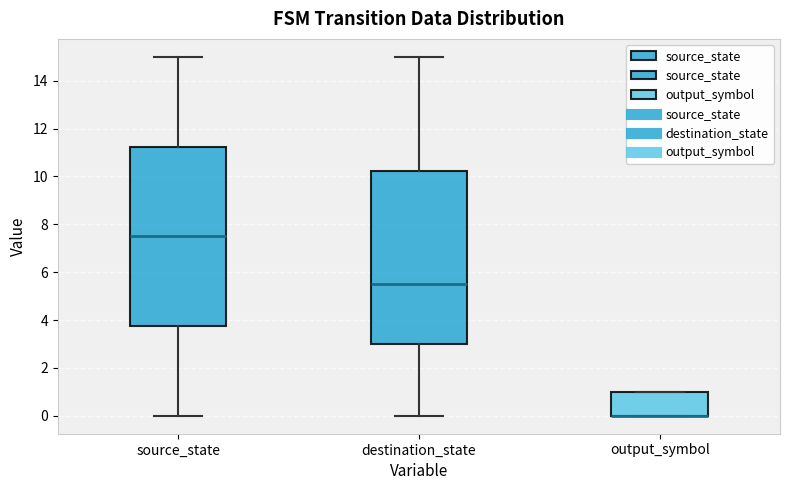

Reading left to right, transcribe this box plot: for each box, give where its median line is, the range the box spans, and where its two whiskers end, as read against the y-axis. The values are not printed on the chart, so give them approximately, as read against the axis.

source_state: median 7.6, box 3.8 to 11.2, whiskers 0.0 to 15.0
destination_state: median 5.6, box 3.0 to 10.2, whiskers 0.0 to 15.0
output_symbol: median 0.0 (drawn on the box's lower edge), box 0.0 to 1.0, whiskers 0.0 to 1.0